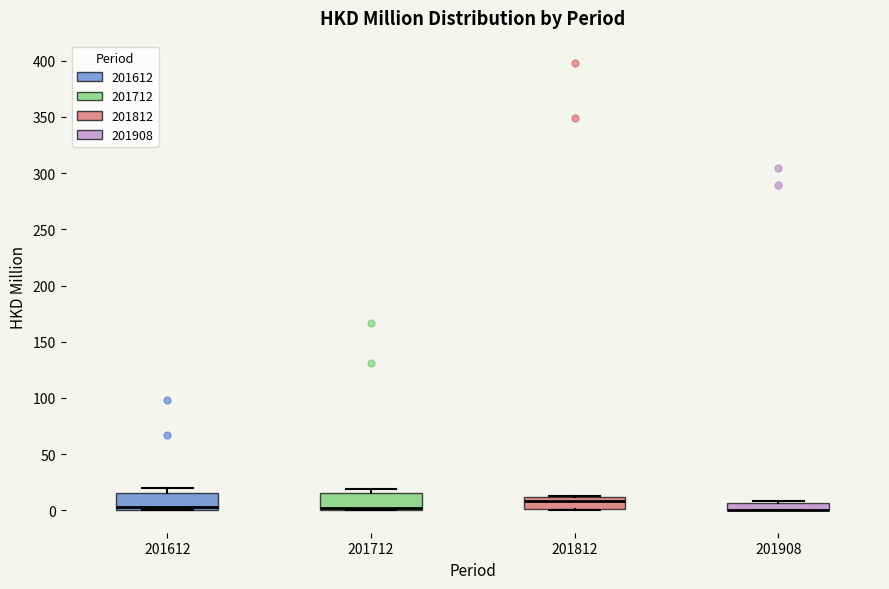

Where does the median line of the box at x = 201612 sit on the y-axis? The values are not printed on the chart, so give them approximately, as read against the axis.

5